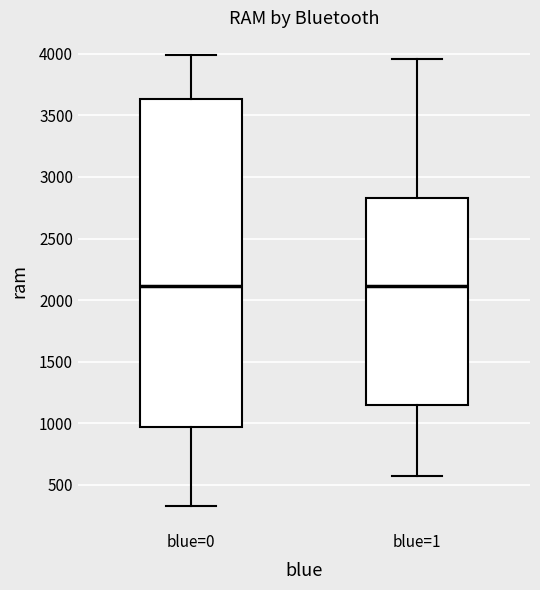

Which box is the tallest, from its lower edge to its upper edge?

blue=0